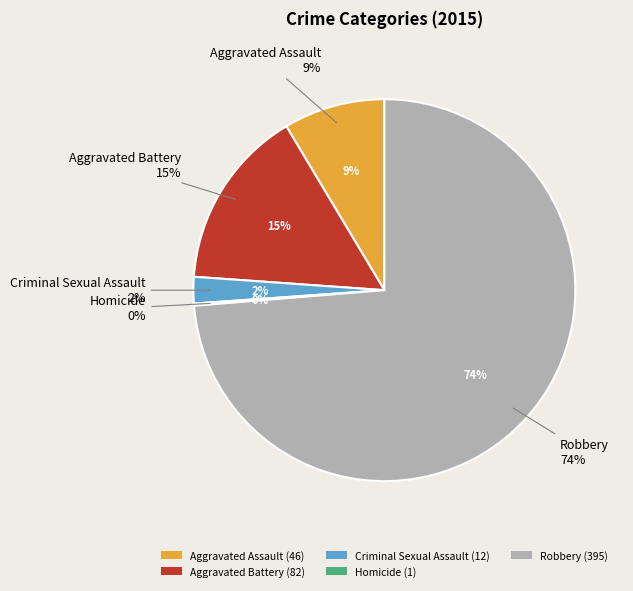

Which slice is the smallest?

Homicide